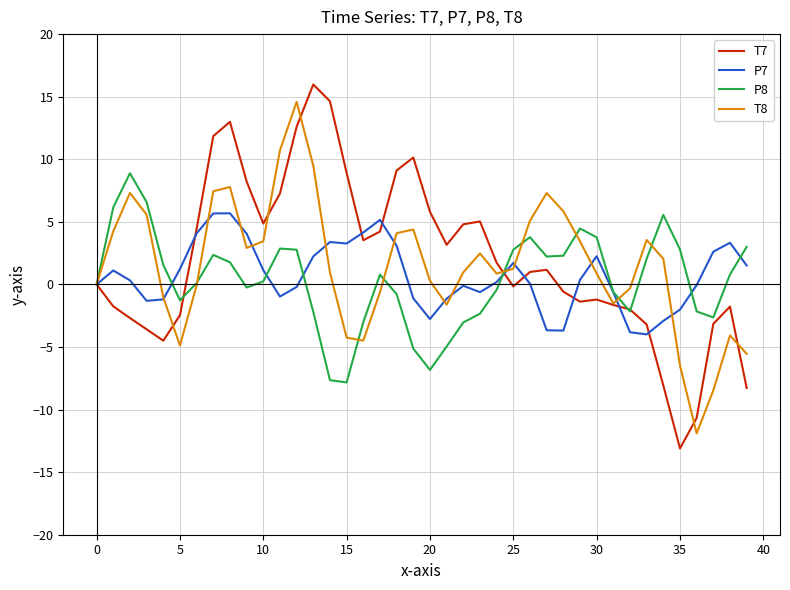

Which series has the widest spread of values?

T7